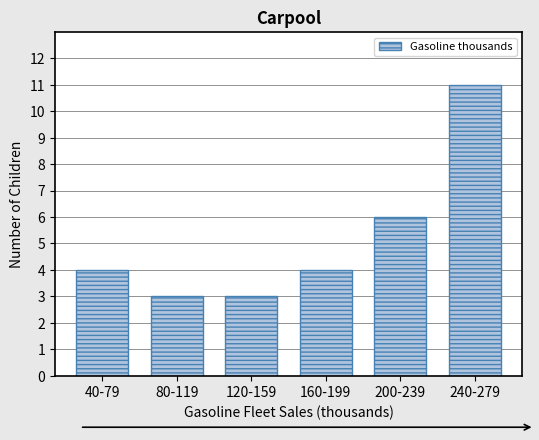

Reading left to right, extract all data points from this chart.

4	3	3	4	6	11